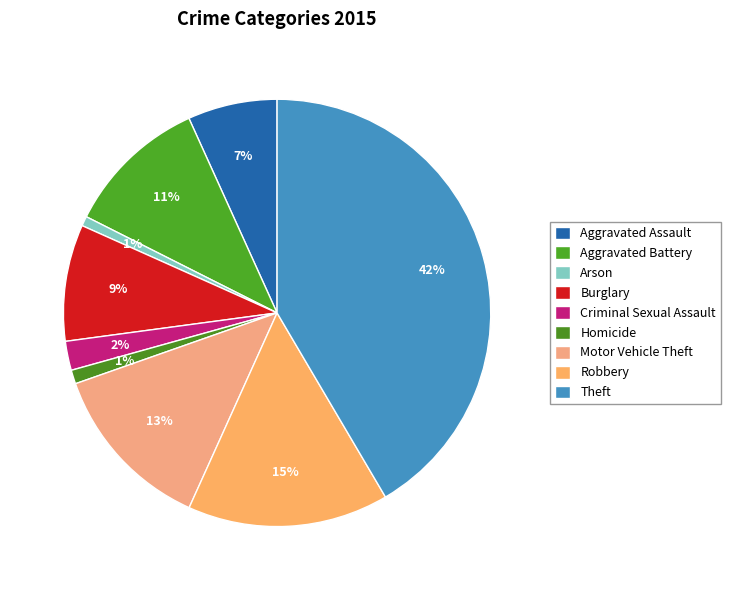

To the nearest percent, what is the difference between the largest and smallest slice percentages?

41%